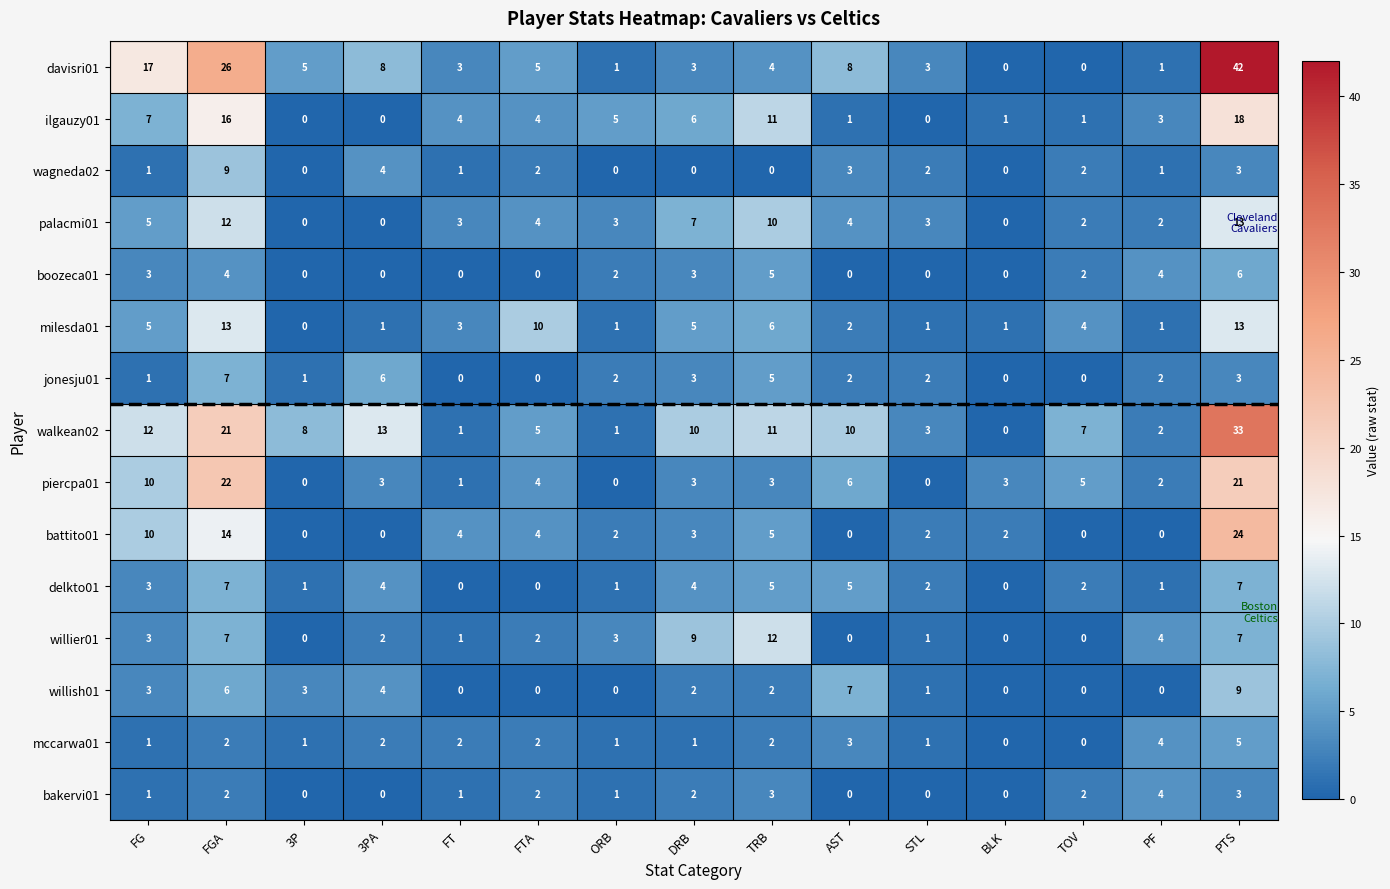

What is the sum of all mccarwa01 values?

27